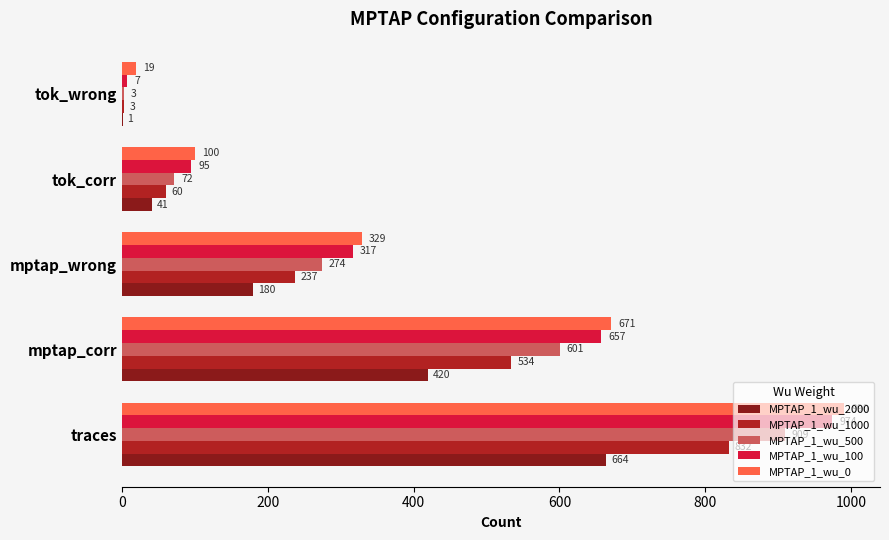

Between tok_corr and tok_wrong, which series saw the biggest shift?

MPTAP_1_wu_100